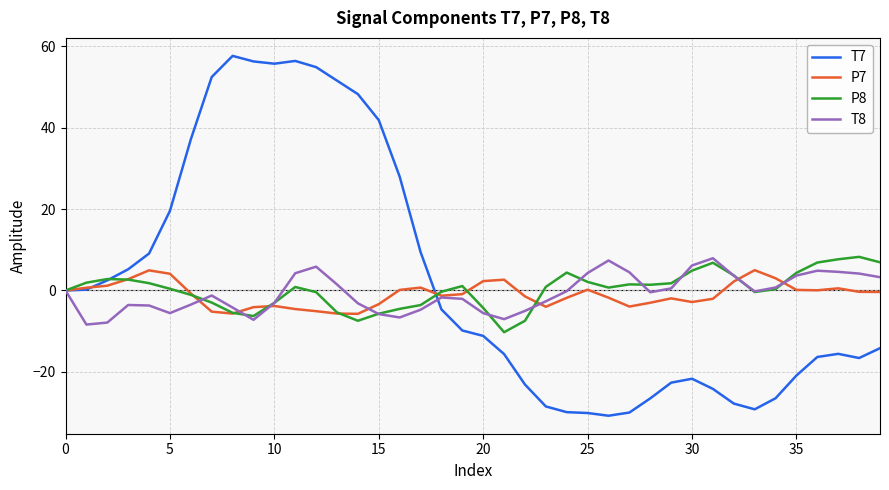

After their last crossing, which series has the higher values: T7 or T8?

T8